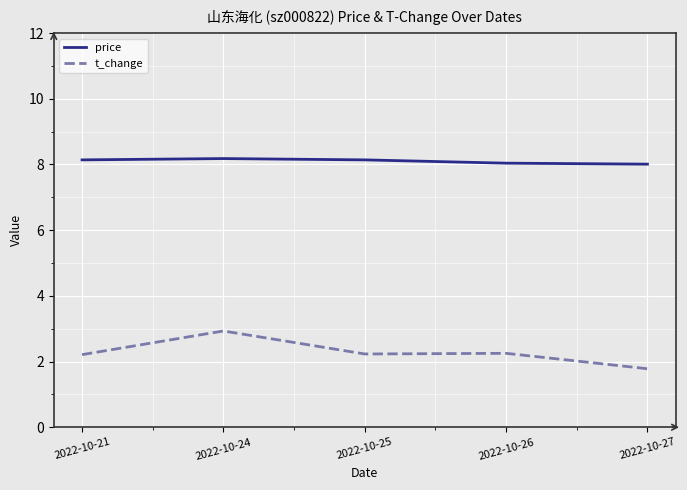

What is the spread (max minus min) of values at 2022-10-21?

5.9